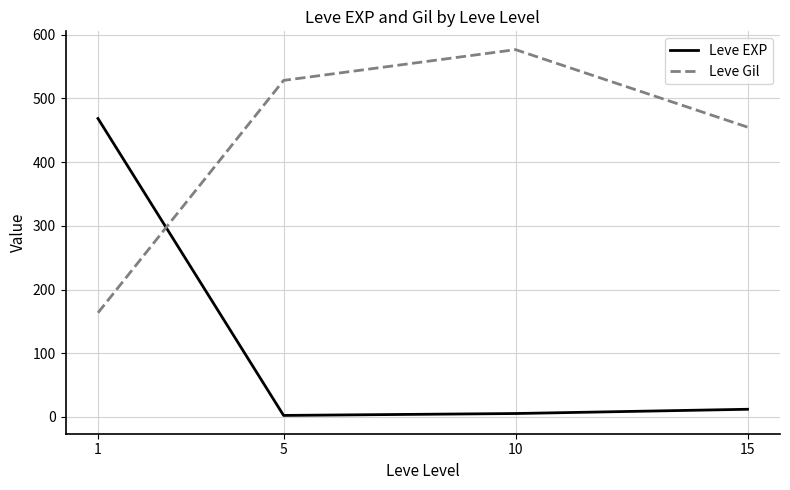

Rank the series by their maximum value, from lowest to highest.

Leve EXP, Leve Gil